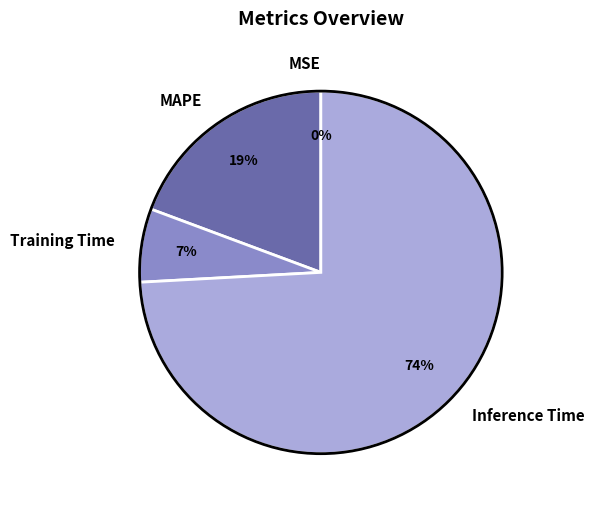

Between Training Time and MAPE, which is larger?

MAPE